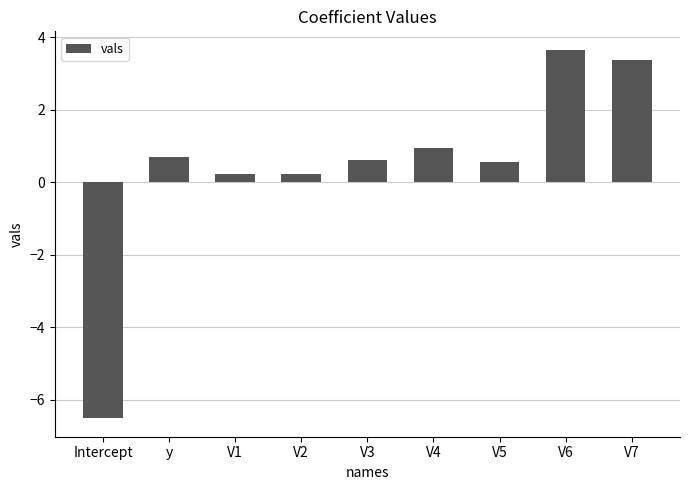

What is the difference between the maximum and second lowest values?

3.4